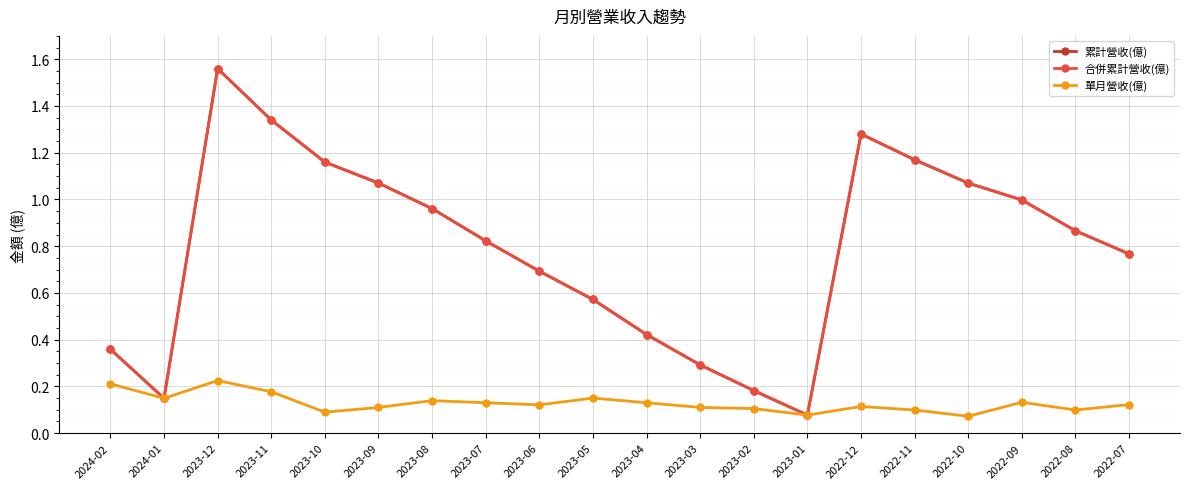

Does the chart have visible grid lines?

Yes